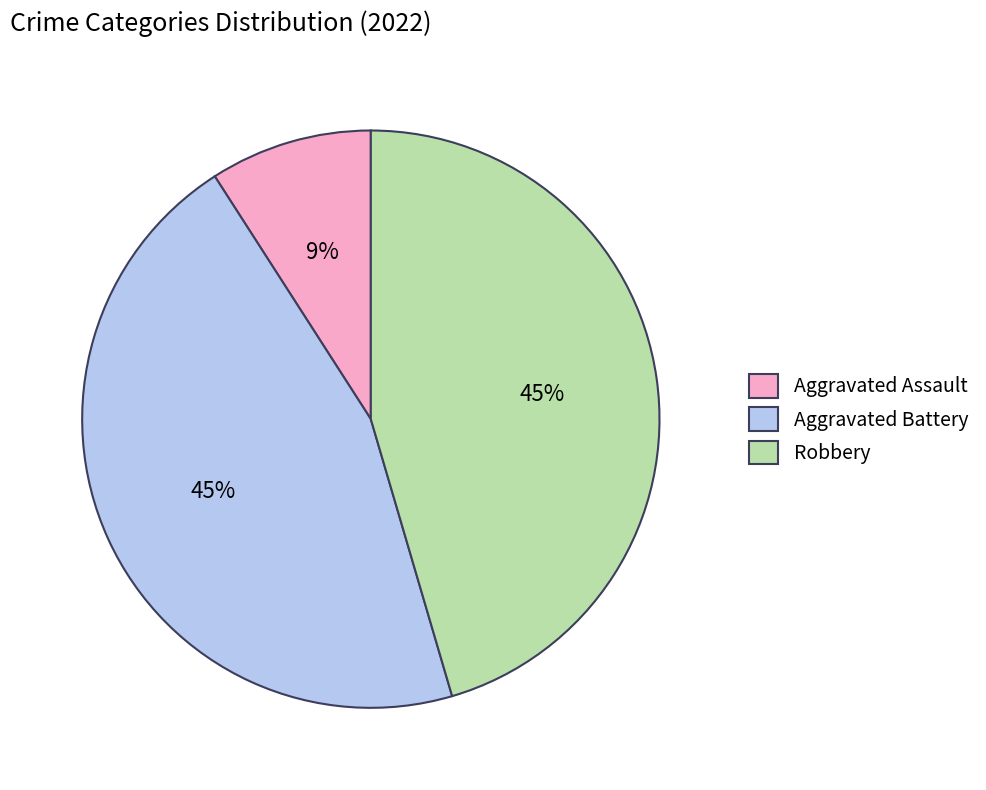

To the nearest percent, what is the combined percentage of Robbery and Aggravated Assault?

55%